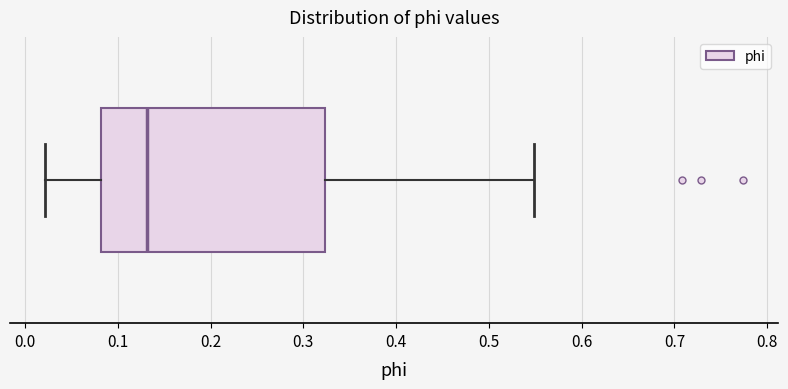

Where is the left edge of the box on the x-axis? The values are not printed on the chart, so give them approximately, as read against the axis.

0.08